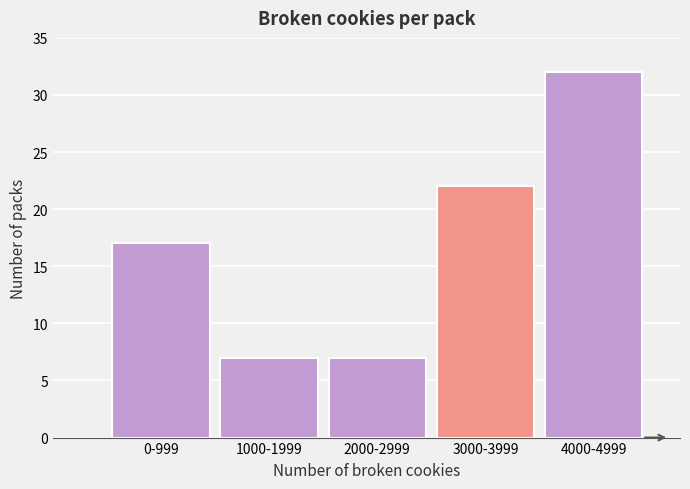

Reading left to right, list all the values displayed in this chart.

17	7	7	22	32